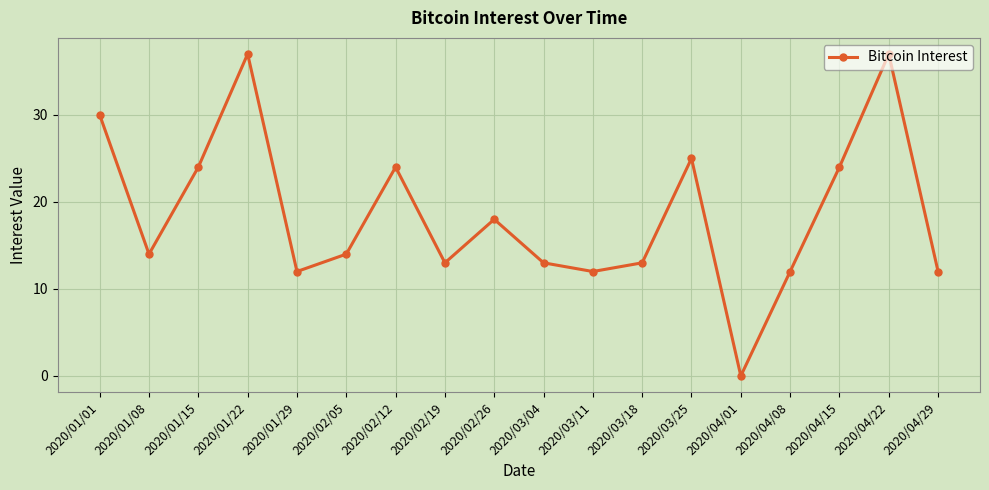

What is the change in value from 2020/01/22 to 2020/04/15?

-13